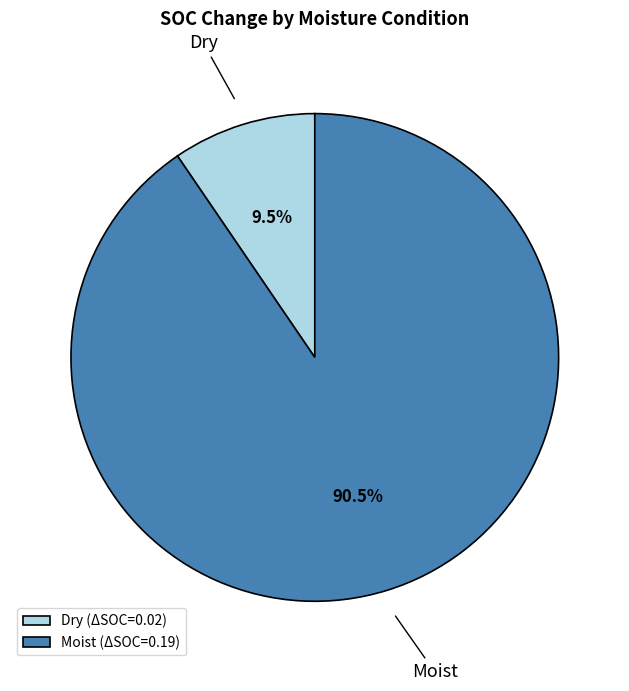

Does Moist represent more than half of the total?

Yes